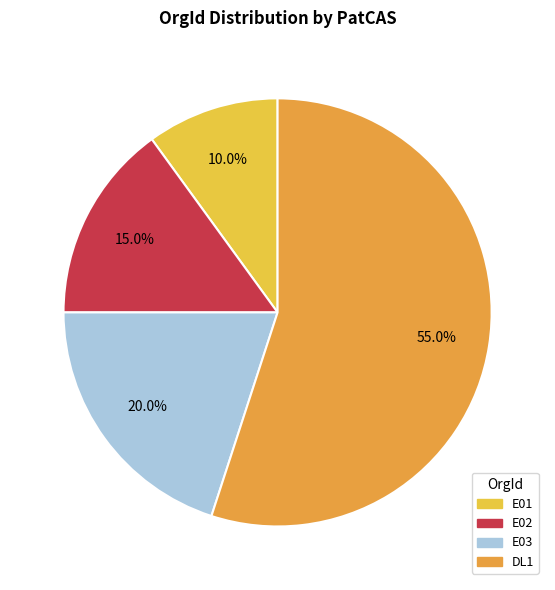

The E02 slice represents 30% of the pie. True or false?

False